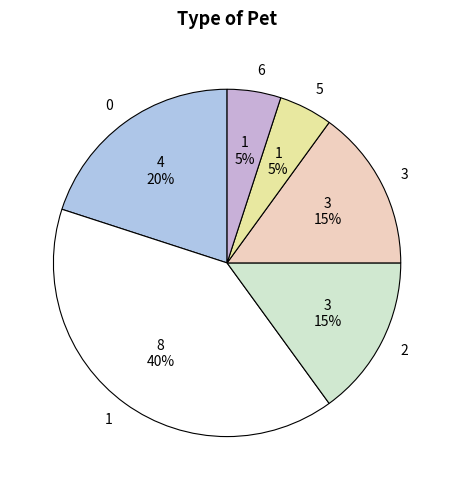

Do 2 and 1 together represent more than half of the pie?

Yes